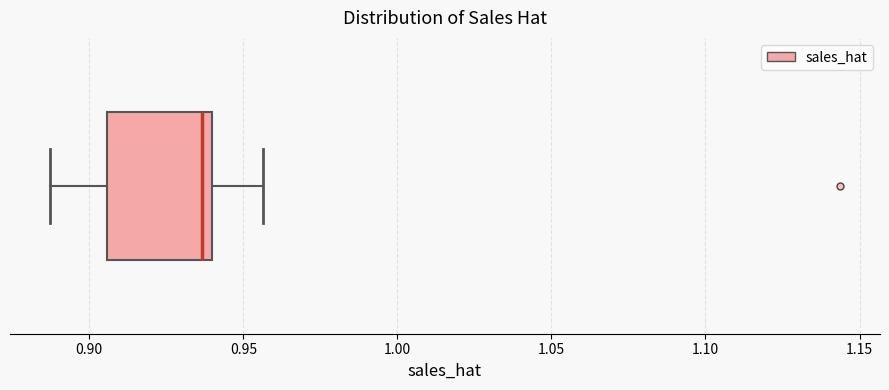

Where does the left whisker of the box end on the x-axis? The values are not printed on the chart, so give them approximately, as read against the axis.

0.885